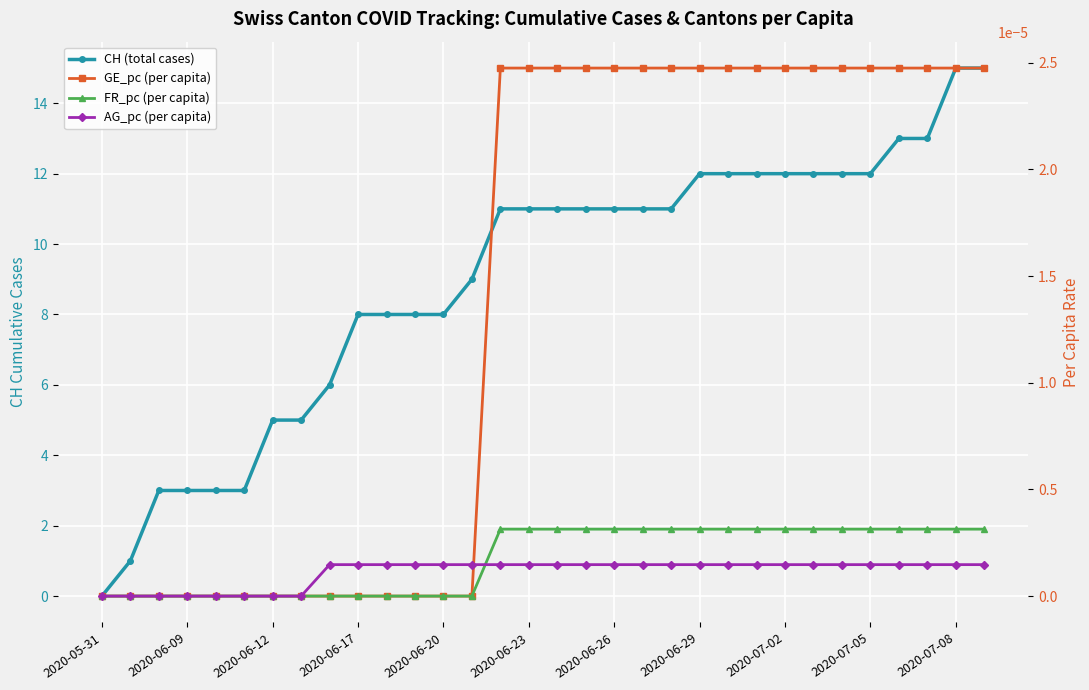

Does the chart display data point markers on the line(s)?

Yes